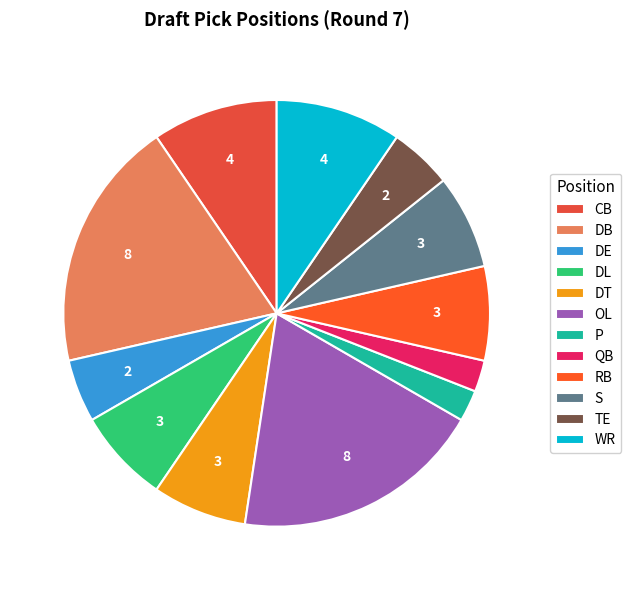

Count the number of slices in the pie.

12